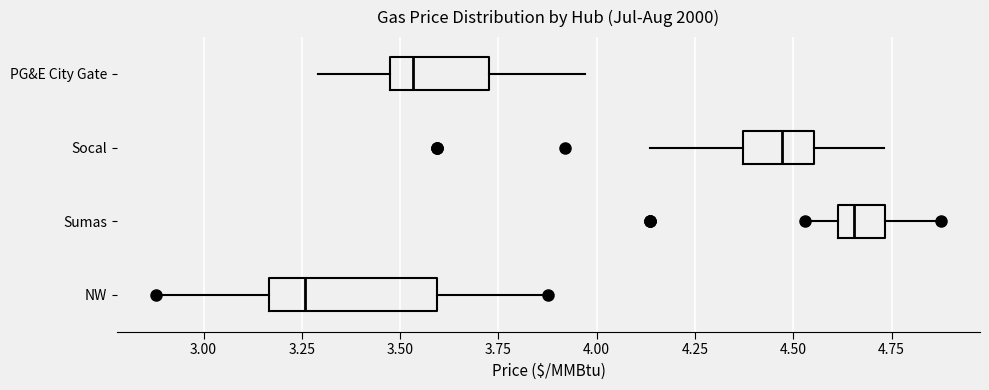

Reading bottom to top, transcribe this box plot: for each box, give where its median line is, the range the box spans, and where its two whiskers end, as read against the x-axis. The values are not printed on the chart, so give them approximately, as read against the axis.

NW: median 3.25, box 3.15 to 3.60, whiskers 2.90 to 3.90
Sumas: median 4.65, box 4.60 to 4.75, whiskers 4.55 to 4.90
Socal: median 4.45, box 4.35 to 4.55, whiskers 4.15 to 4.75
PG&E City Gate: median 3.55, box 3.50 to 3.75, whiskers 3.30 to 3.95